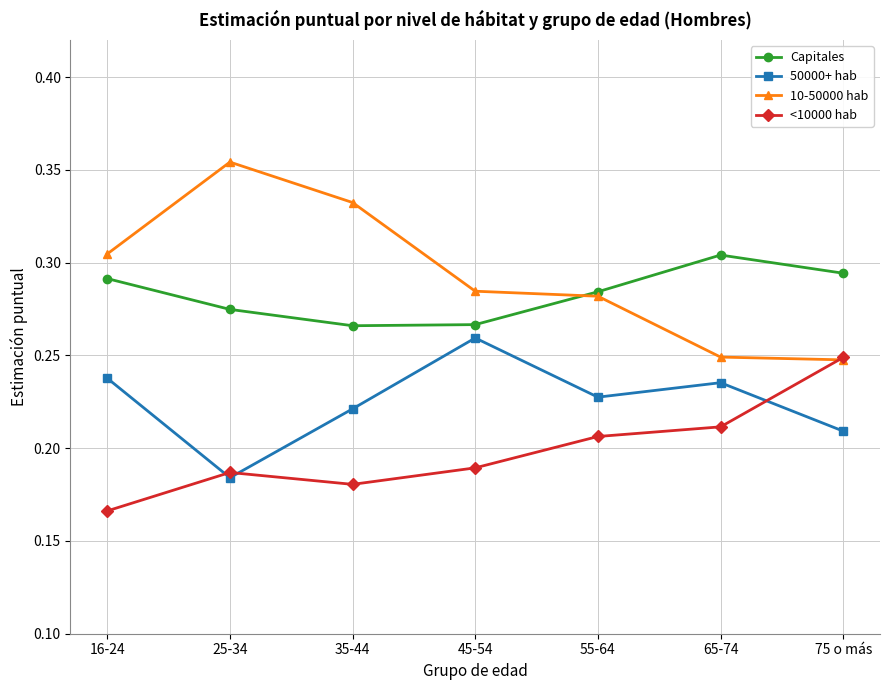

At 45-54, list the series in order from largest to smallest.

10-50000 hab, Capitales, 50000+ hab, <10000 hab